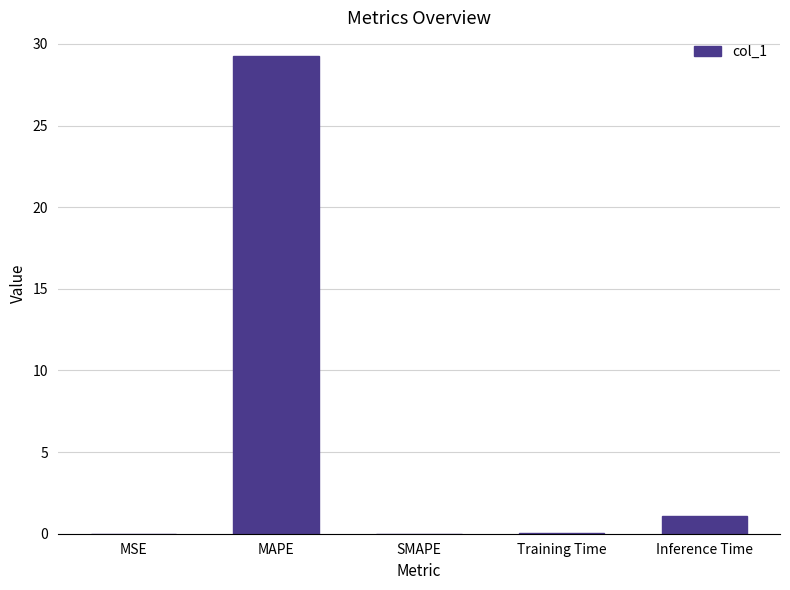

What is the maximum value shown in the chart?

29.2